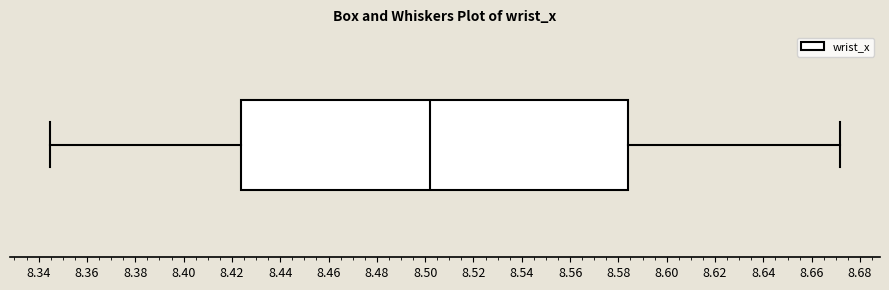

Transcribe this box plot: give where the median line is, the range the box spans, and where the two whiskers end, as read against the x-axis. The values are not printed on the chart, so give them approximately, as read against the axis.

median 8.502, box 8.424 to 8.584, whiskers 8.344 to 8.672